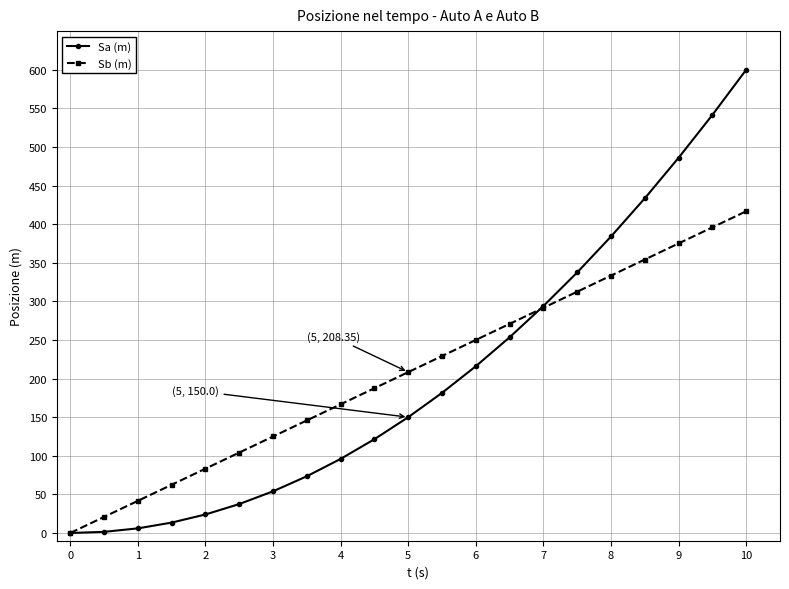

Which series has the widest spread of values?

Sa (m)